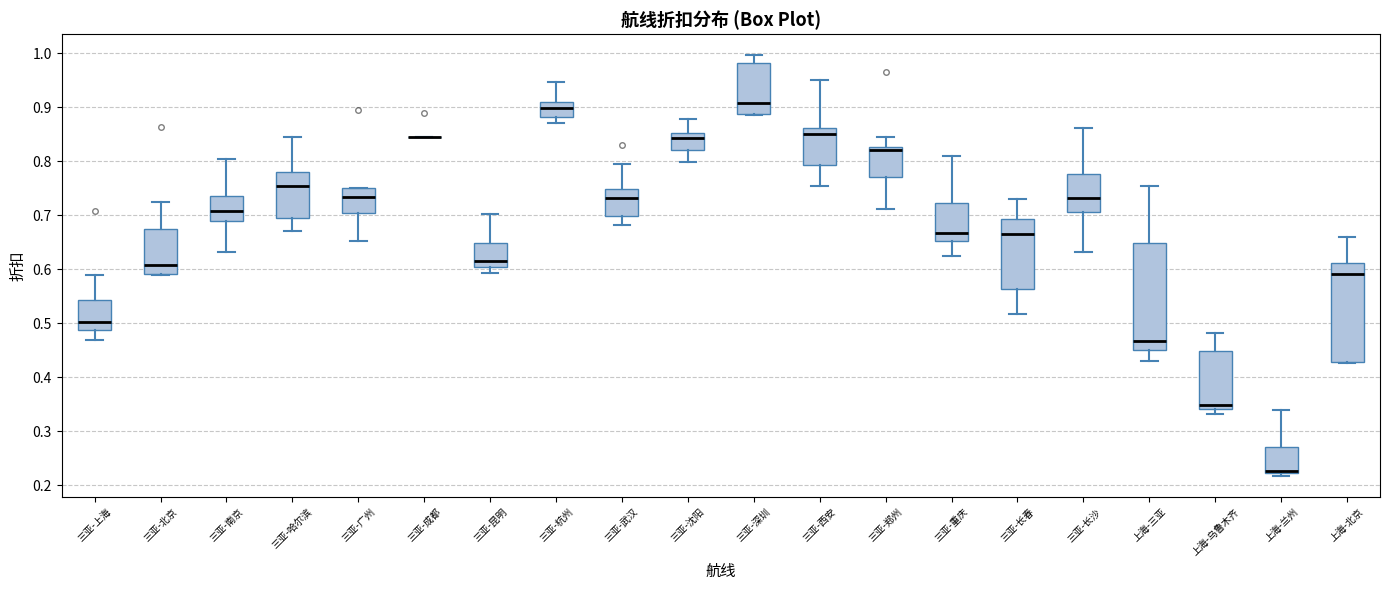

Where does the lower whisker of the box for 三亚-上海 end on the y-axis? The values are not printed on the chart, so give them approximately, as read against the axis.

0.47